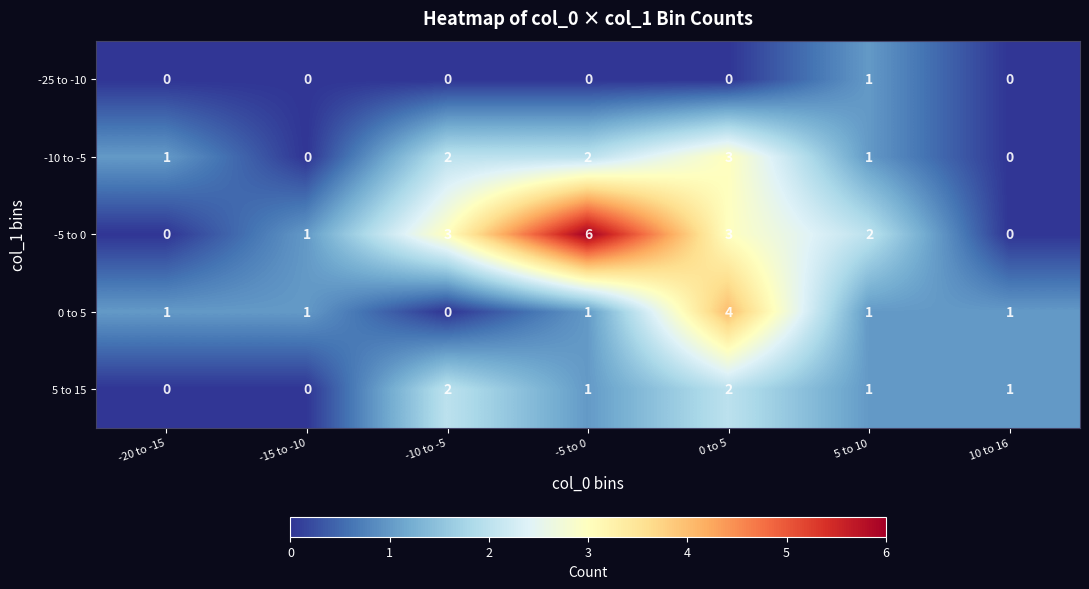

What is the difference between the second highest and second lowest values in the -5 to 0 series?

3